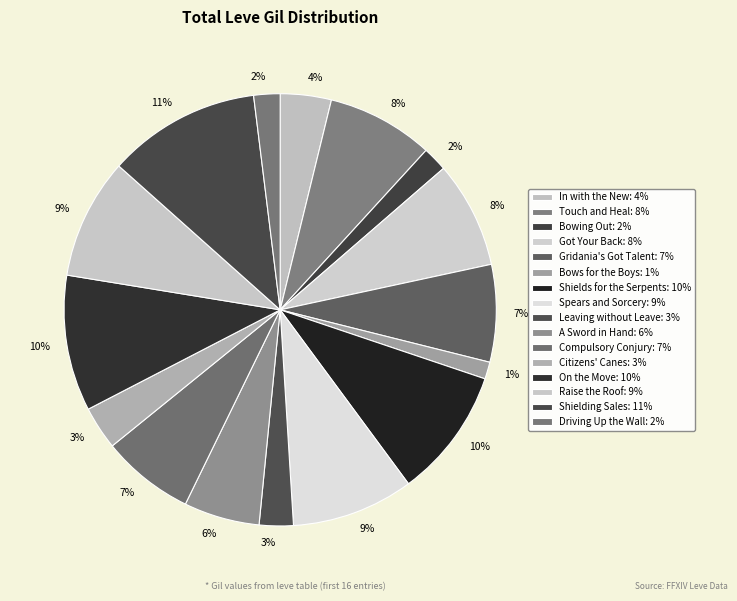

Which category has the biggest portion of the pie?

Shielding Sales